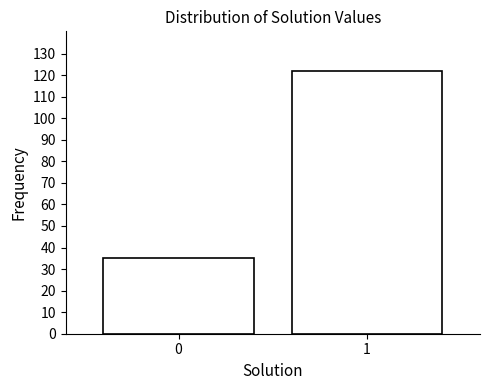

Reading left to right, list all the values displayed in this chart.

35	122